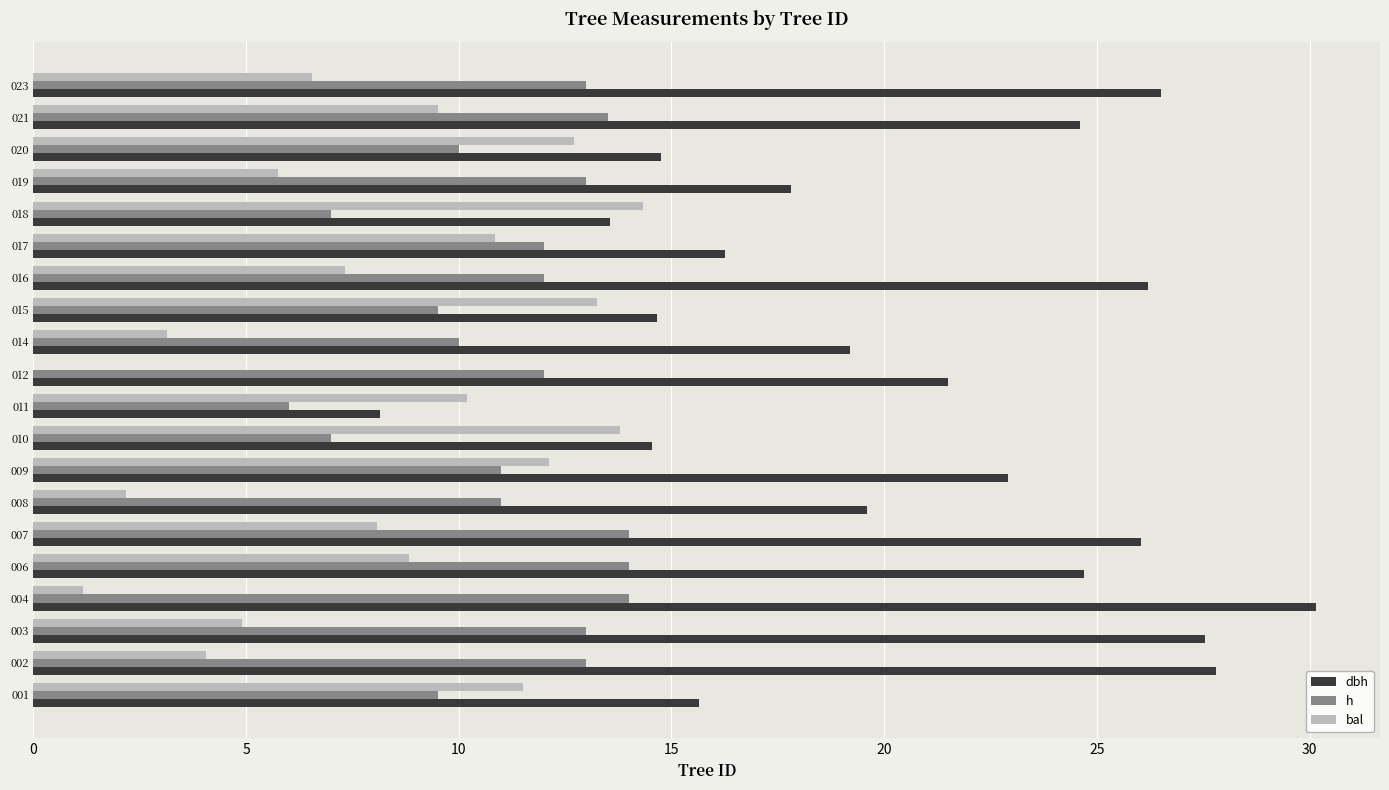

How many distinct data groups are displayed?

3